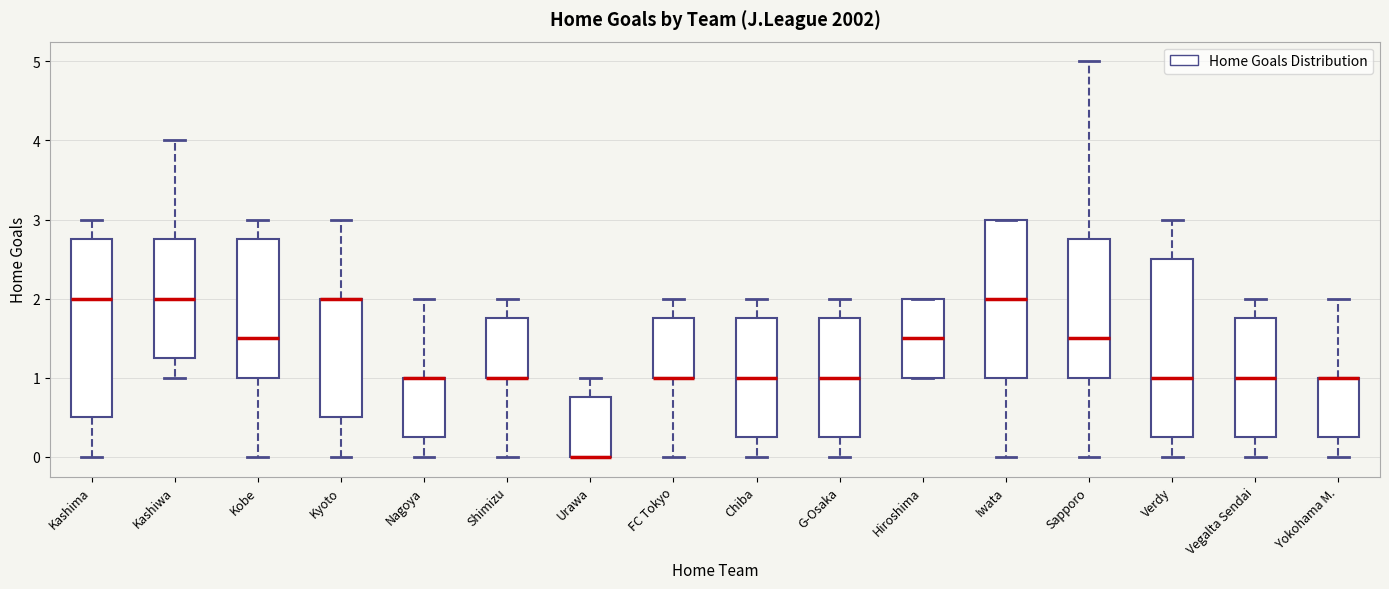

Reading left to right, read every box against the y-axis: the position of its median line, the range the box covers, and the ends of its whiskers. The values are not printed on the chart, so give them approximately, as read against the axis.

Kashima: median 2.0, box 0.5 to 2.8, whiskers 0.0 to 3.0
Kashiwa: median 2.0, box 1.3 to 2.8, whiskers 1.0 to 4.0
Kobe: median 1.5, box 1.0 to 2.8, whiskers 0.0 to 3.0
Kyoto: median 2.0 (drawn on the box's upper edge), box 0.5 to 2.0, whiskers 0.0 to 3.0
Nagoya: median 1.0 (drawn on the box's upper edge), box 0.3 to 1.0, whiskers 0.0 to 2.0
Shimizu: median 1.0 (drawn on the box's lower edge), box 1.0 to 1.8, whiskers 0.0 to 2.0
Urawa: median 0.0 (drawn on the box's lower edge), box 0.0 to 0.8, whiskers 0.0 to 1.0
FC Tokyo: median 1.0 (drawn on the box's lower edge), box 1.0 to 1.8, whiskers 0.0 to 2.0
Chiba: median 1.0, box 0.3 to 1.8, whiskers 0.0 to 2.0
G-Osaka: median 1.0, box 0.3 to 1.8, whiskers 0.0 to 2.0
Hiroshima: median 1.5, box 1.0 to 2.0, whiskers 1.0 to 2.0
Iwata: median 2.0, box 1.0 to 3.0, whiskers 0.0 to 3.0
Sapporo: median 1.5, box 1.0 to 2.8, whiskers 0.0 to 5.0
Verdy: median 1.0, box 0.3 to 2.5, whiskers 0.0 to 3.0
Vegalta Sendai: median 1.0, box 0.3 to 1.8, whiskers 0.0 to 2.0
Yokohama M.: median 1.0 (drawn on the box's upper edge), box 0.3 to 1.0, whiskers 0.0 to 2.0